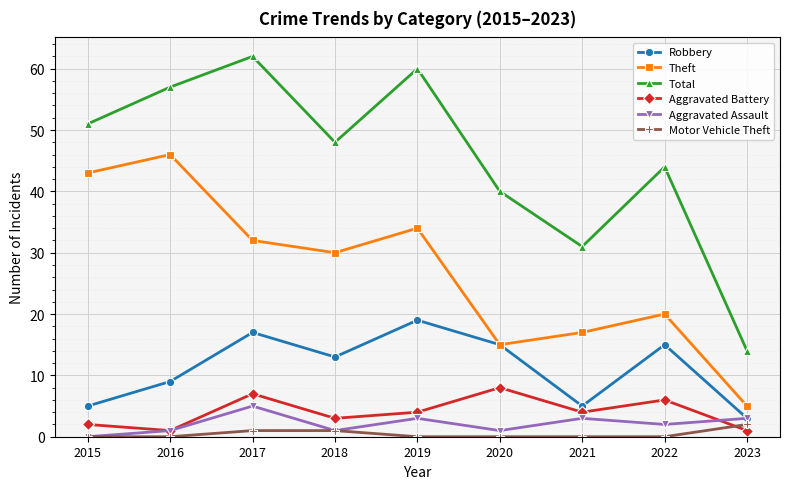

What is the value of the Motor Vehicle Theft point at the 3rd from the left?

1